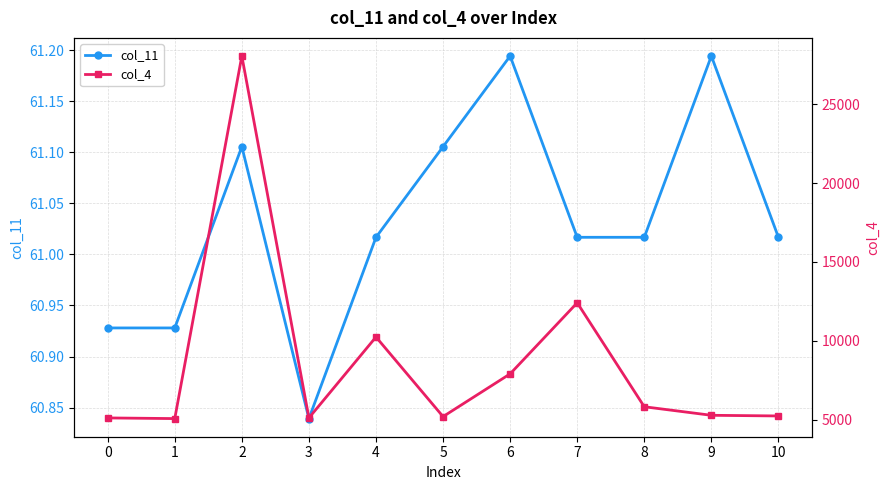

How many data points does each series have?

11